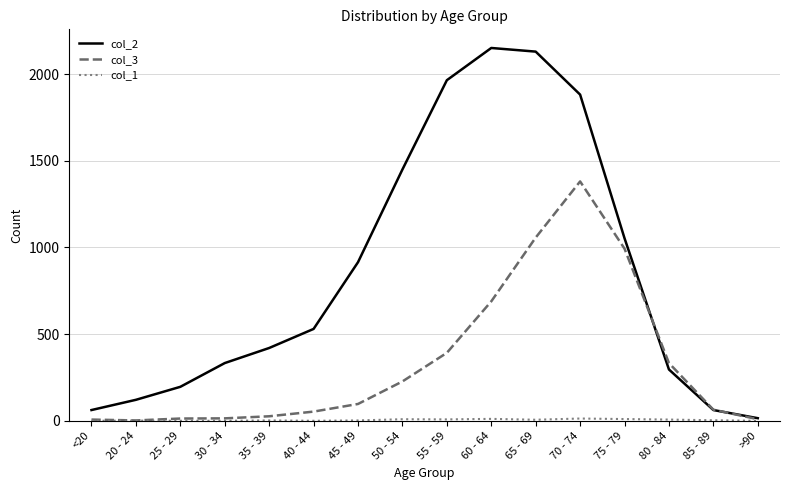

Is the value of col_2 at 75 - 79 greater than the value of col_3 at 35 - 39?

Yes